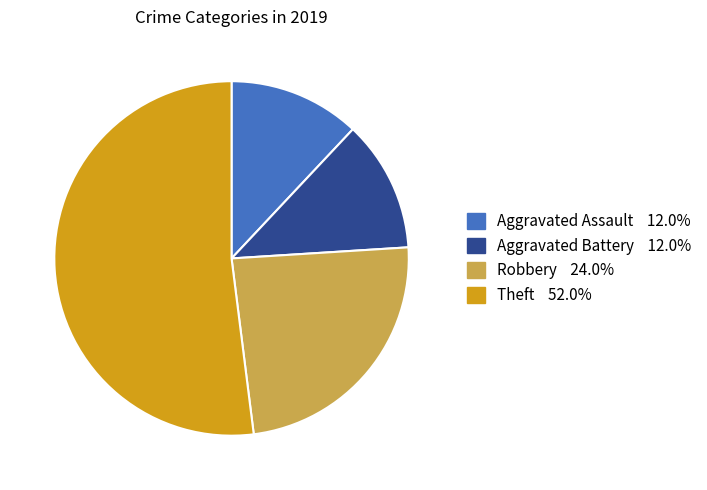

What is the ratio of the value at Aggravated Assault to the value at Aggravated Battery?

1.0